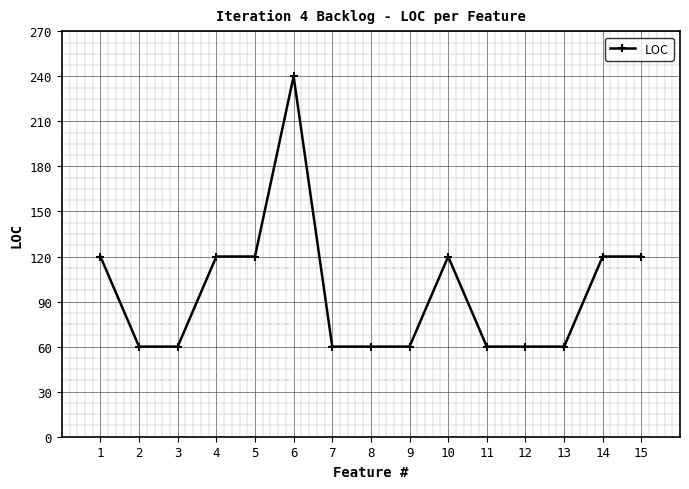

The value at 6 is 418. True or false?

False